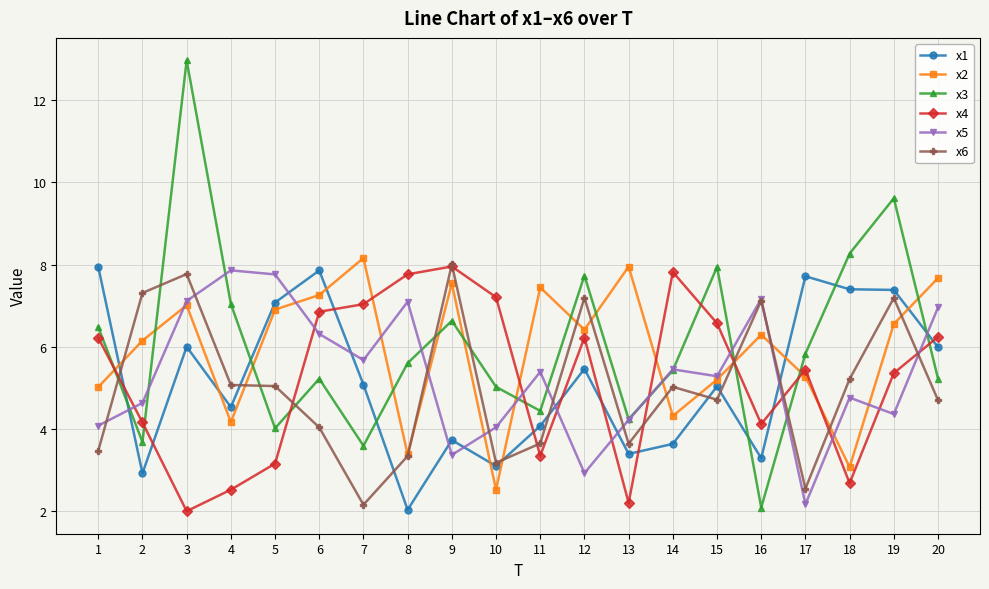

What is the value of the x5 point at the 14th from the left?

5.5